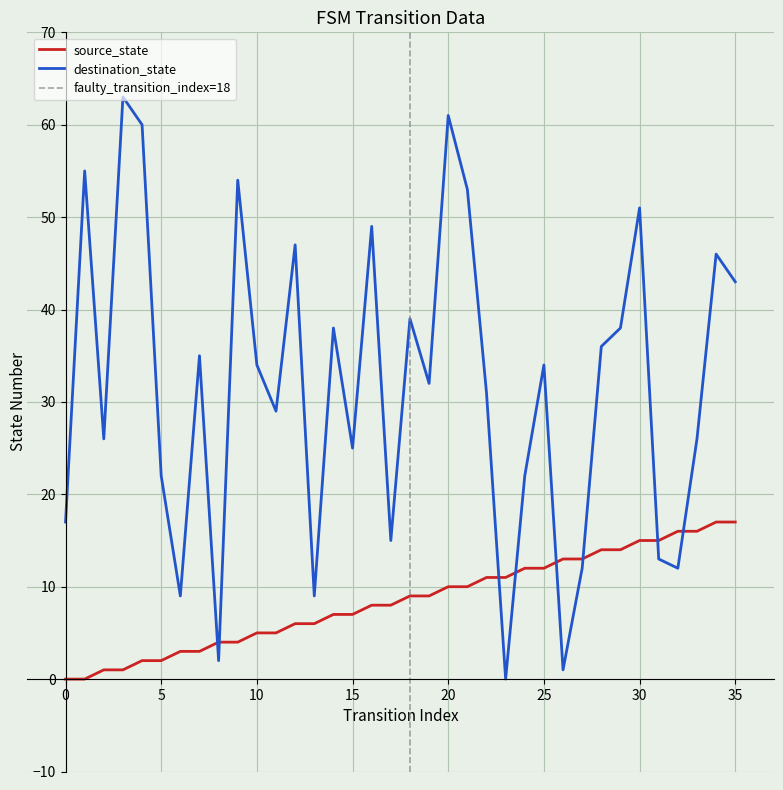

At which category is the sum across all series the highest?

20